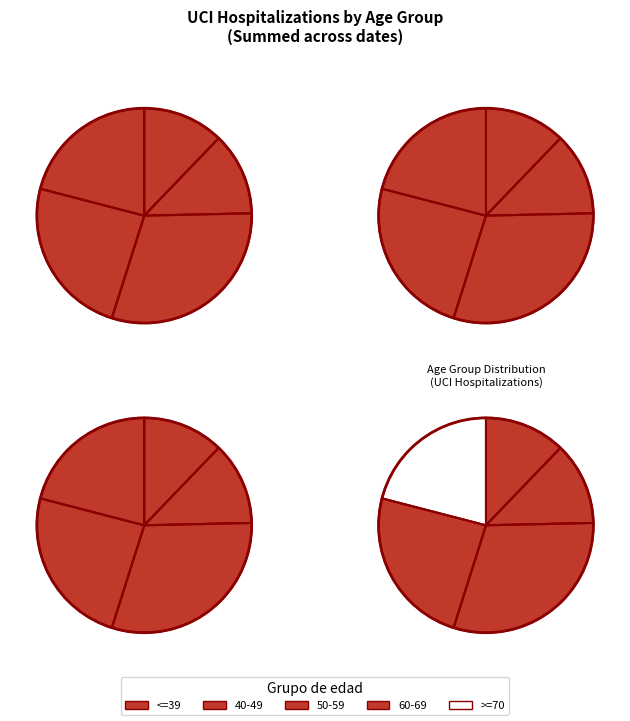

What is the largest slice in the pie chart?

37